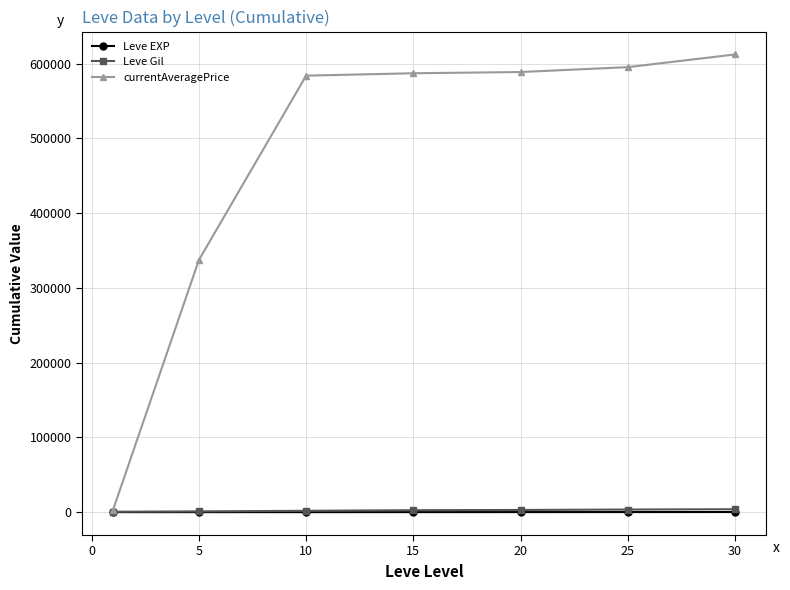

Which series has the largest total across all categories?

currentAveragePrice